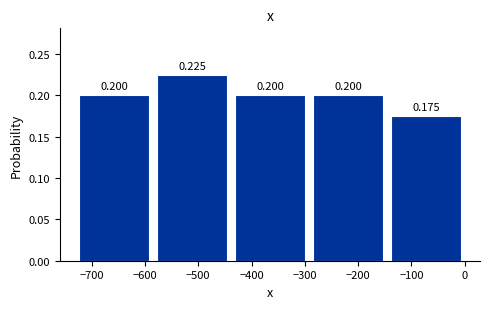

Over which range of the x-axis is the bar tallest?

-580 to -440